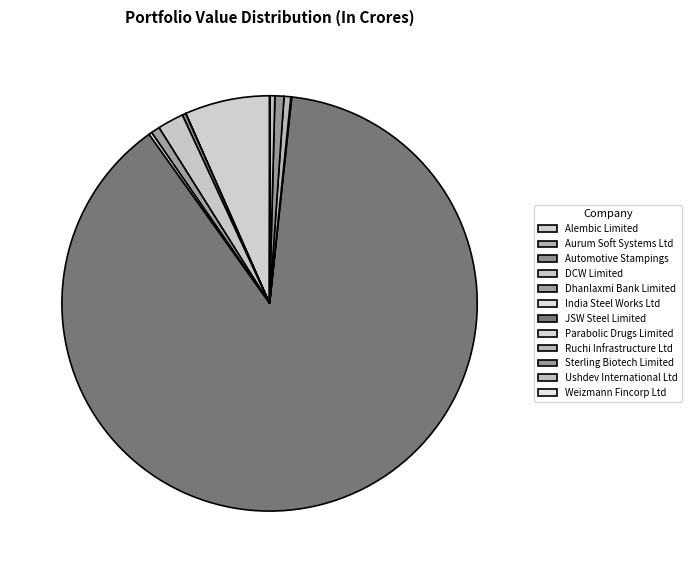

To the nearest percent, what portion does Ruchi Infrastructure Ltd represent?

1%